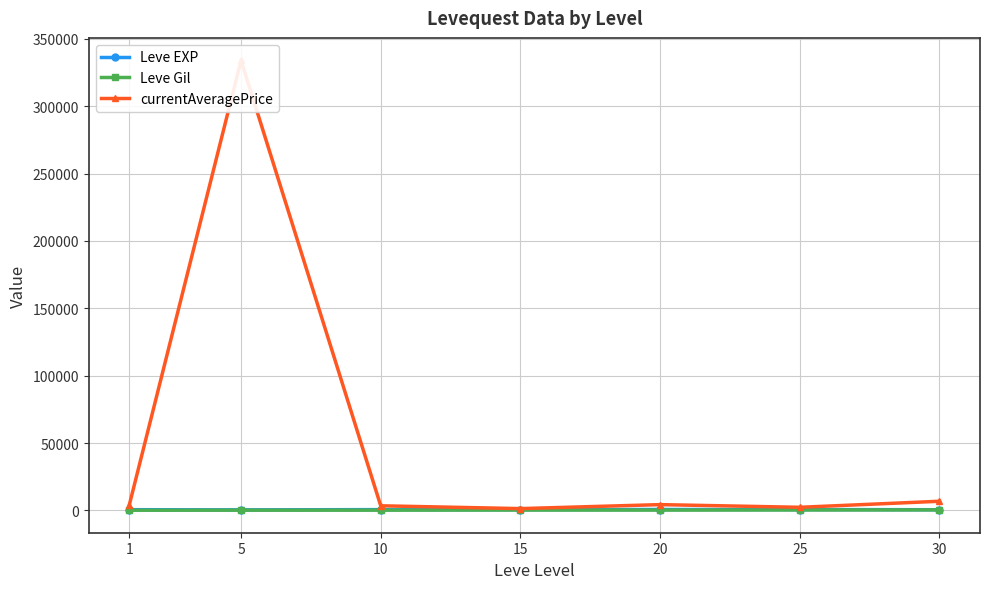

What is the value of the Leve Gil point at the 1st from the left?

112.3